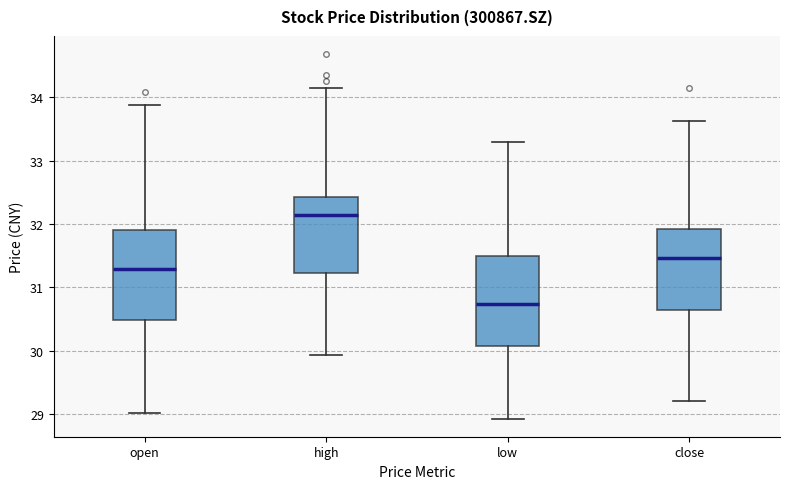

Reading left to right, transcribe this box plot: for each box, give where its median line is, the range the box spans, and where its two whiskers end, as read against the y-axis. The values are not printed on the chart, so give them approximately, as read against the axis.

open: median 31.3, box 30.5 to 31.9, whiskers 29.0 to 33.9
high: median 32.1, box 31.2 to 32.4, whiskers 29.9 to 34.1
low: median 30.7, box 30.1 to 31.5, whiskers 28.9 to 33.3
close: median 31.5, box 30.6 to 31.9, whiskers 29.2 to 33.6